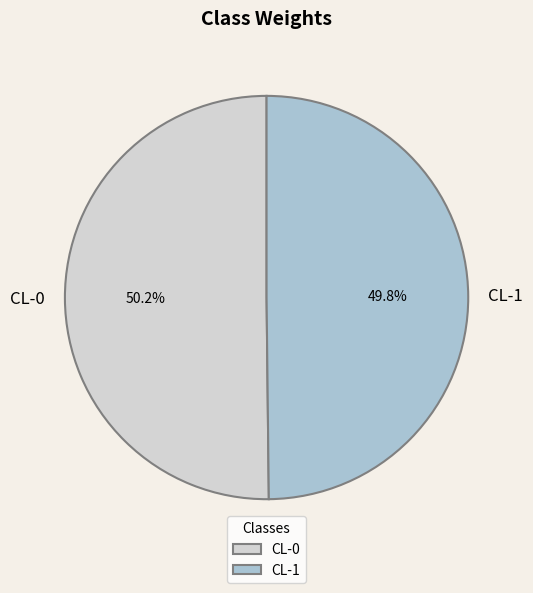

What percentage is NOT represented by CL-0?

49.8%